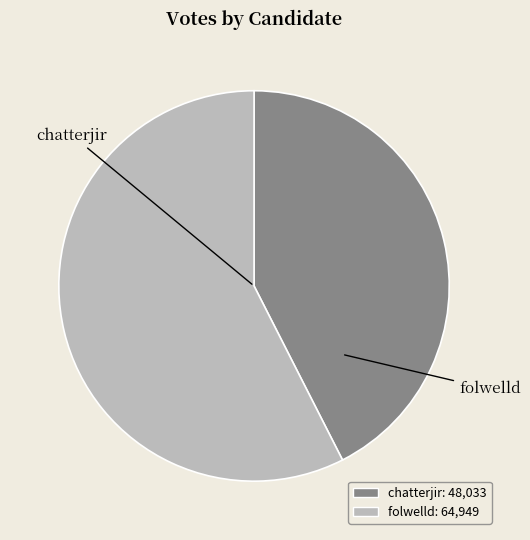

Which has a higher value, folwelld or chatterjir?

folwelld